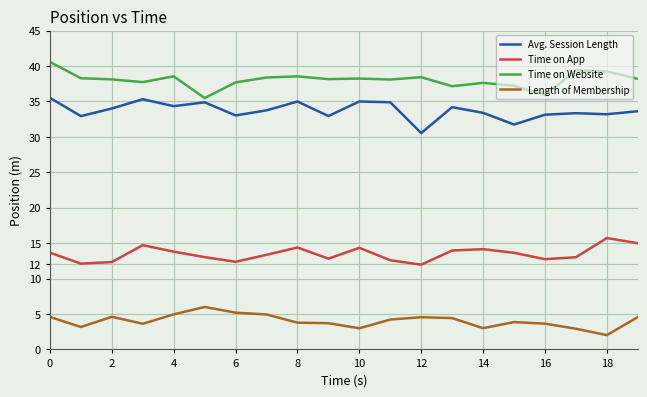

Rank the series by their maximum value, from highest to lowest.

Time on Website, Avg. Session Length, Time on App, Length of Membership